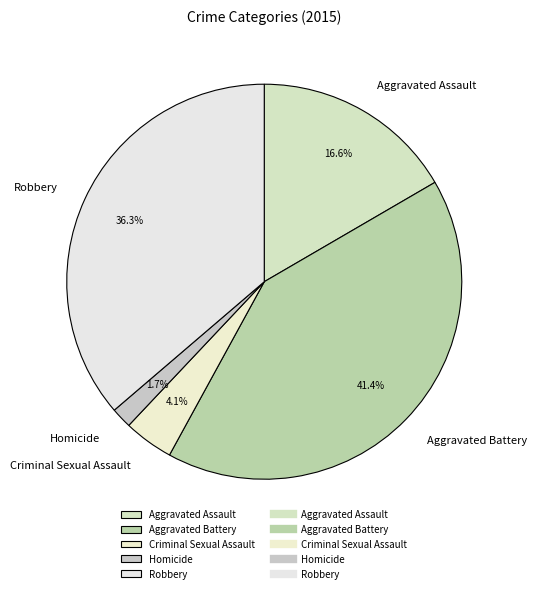

How many slices are in this pie chart?

5